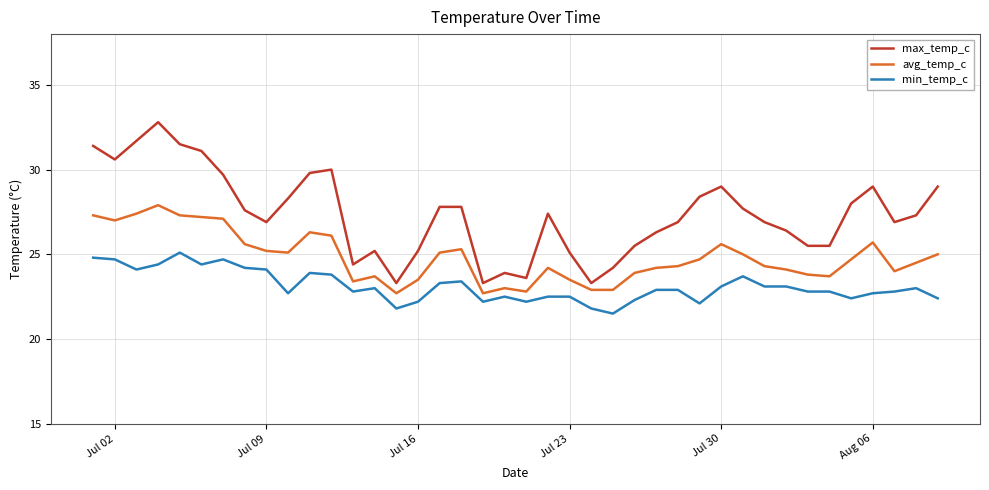

Which series has the largest total across all categories?

max_temp_c